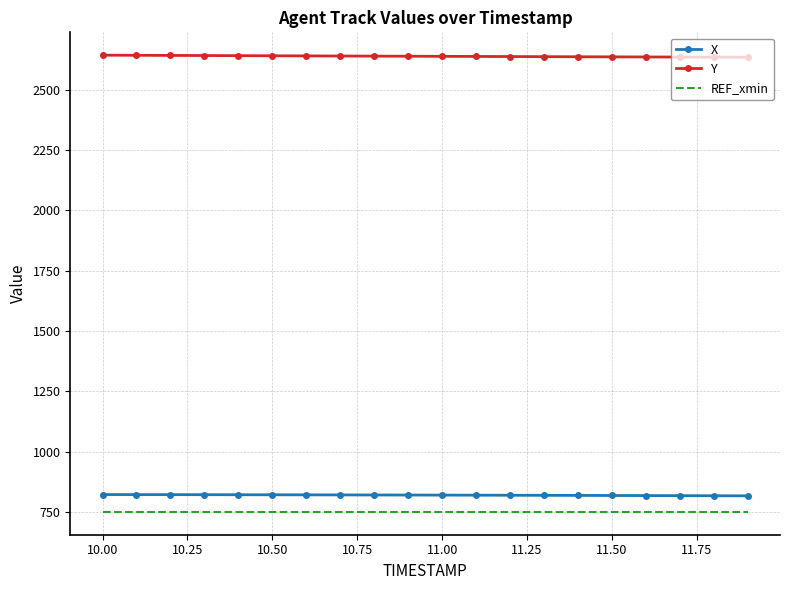

What is the lowest value of the Y series?

2634.4